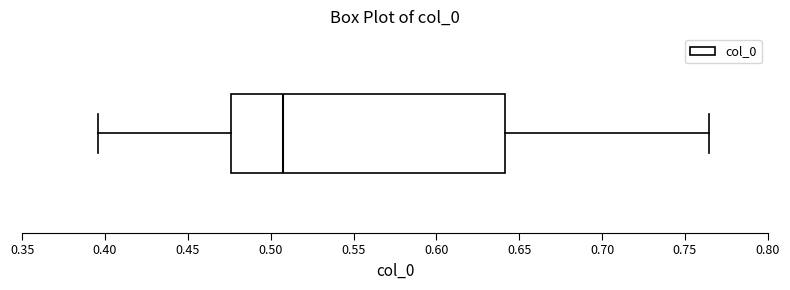

Where is the left edge of the box on the x-axis? The values are not printed on the chart, so give them approximately, as read against the axis.

0.475